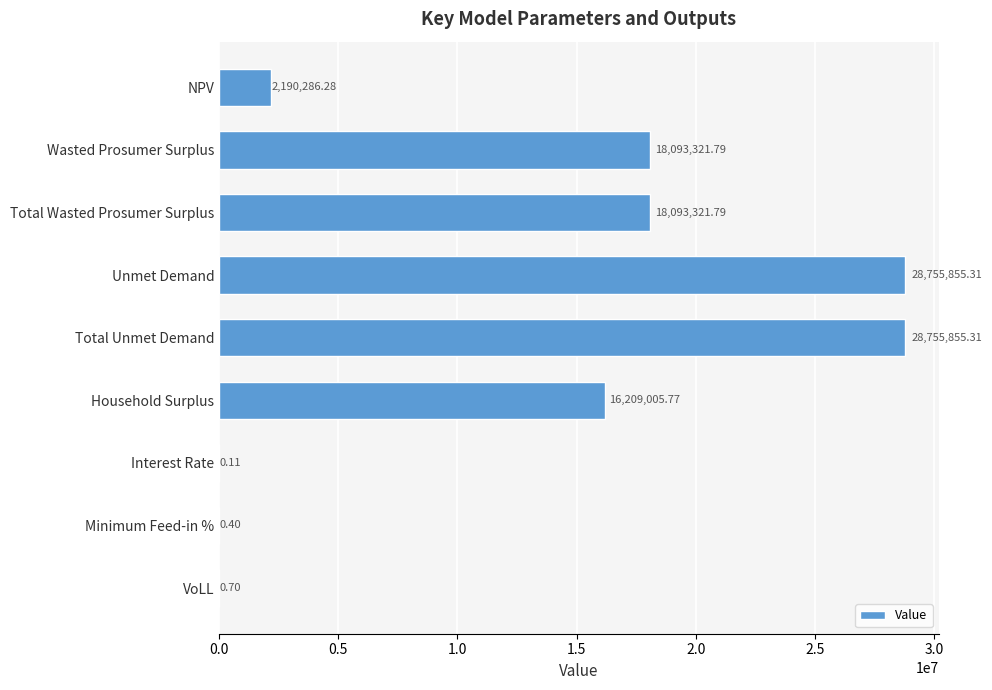

What is the change in value from NPV to Interest Rate?

-2190286.2